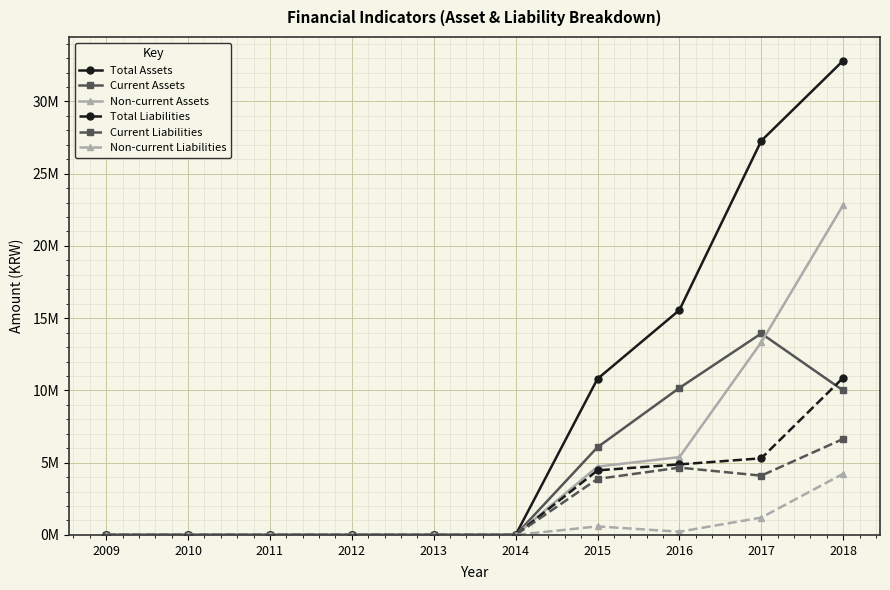

Reading right to left, list all the values displayed in this chart.

Total Assets: 32822274	27274039	15559457	10802806	0	0	0	0	0	0
Current Assets: 9997296	13943463	10173964	6072503	0	0	0	0	0	0
Non-current Assets: 22824978	13330576	5385494	4730303	0	0	0	0	0	0
Total Liabilities: 10879322	5303788	4882212	4468516	0	0	0	0	0	0
Current Liabilities: 6644322	4103788	4658831	3877125	0	0	0	0	0	0
Non-current Liabilities: 4235000	1200000	223381	591391	0	0	0	0	0	0